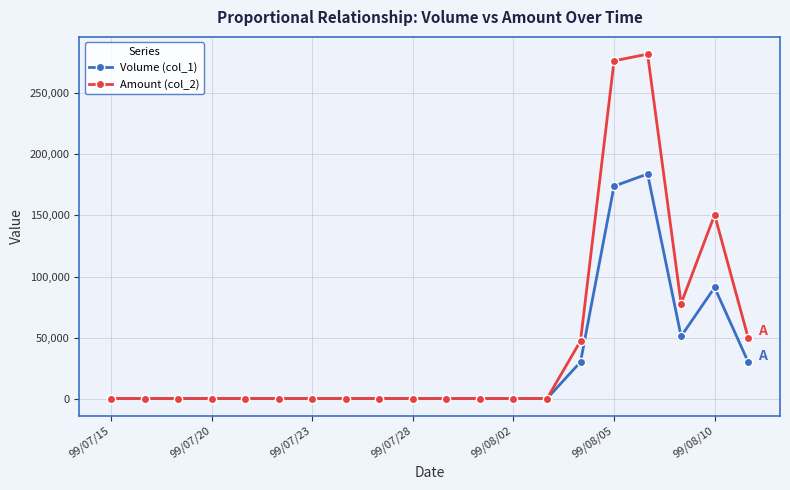

True or false: Volume (col_1) has more than 0 points higher than both neighbors.

True